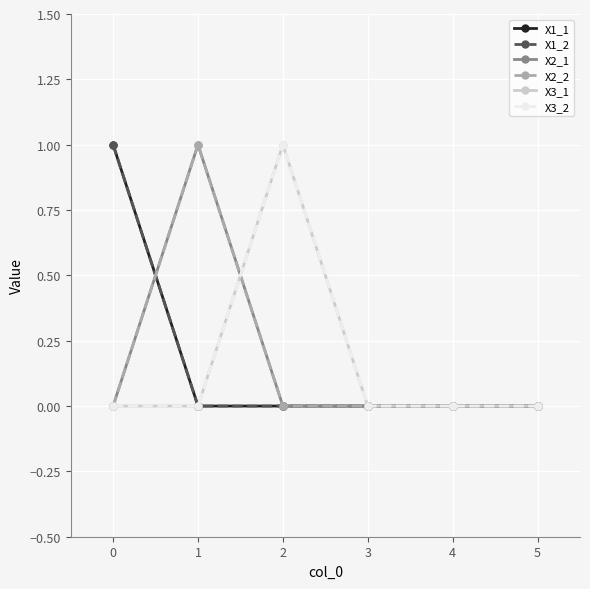

Rank the series at 1 from highest to lowest value.

X2_1, X2_2, X1_1, X1_2, X3_1, X3_2